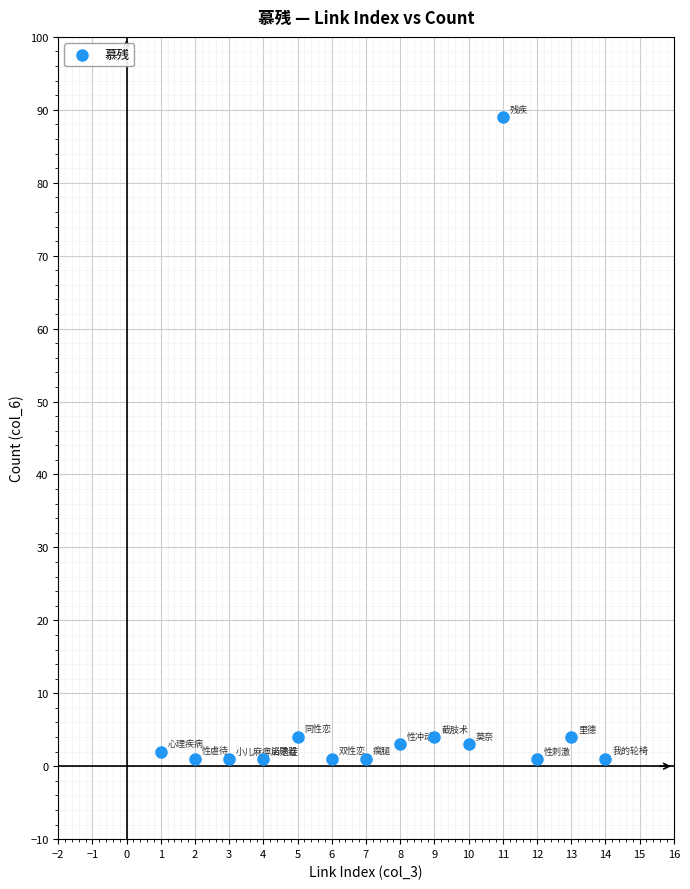

List the coordinates of all points as (X, Y) pairs, reading left to right.

(1, 2)  (2, 1)  (3, 1)  (4, 1)  (5, 4)  (6, 1)  (7, 1)  (8, 3)  (9, 4)  (10, 3)  (11, 89)  (12, 1)  (13, 4)  (14, 1)